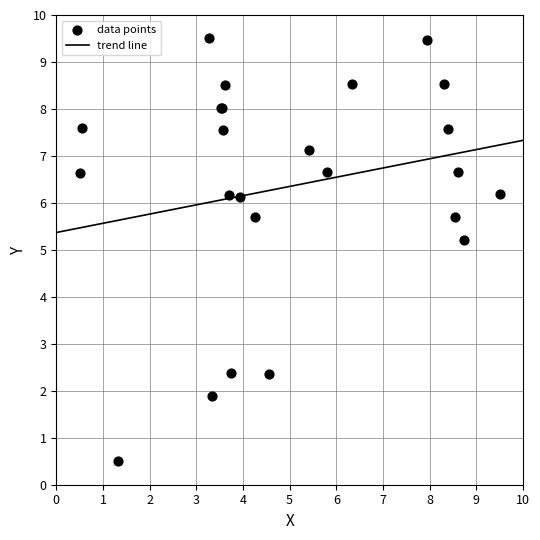

What Y value in the scatter plot is closest to 5?

5.2